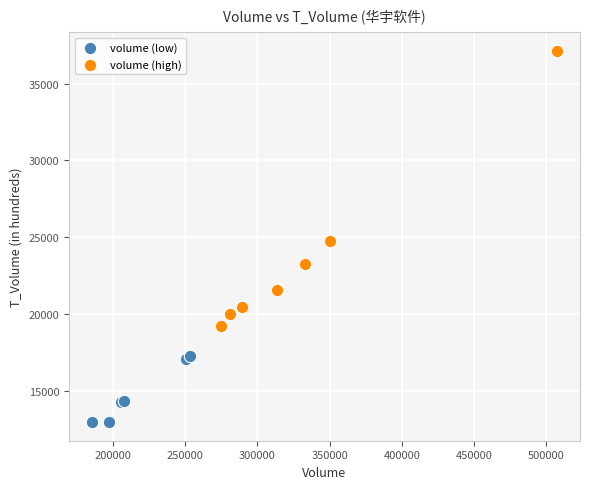

Which series has the widest spread of Y values?

volume (high)